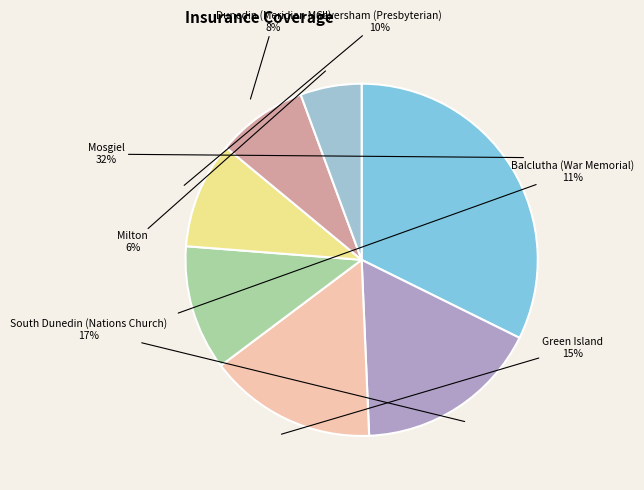

Combined, do Mosgiel and Dunedin (Meridian Mall) account for over 50%?

No